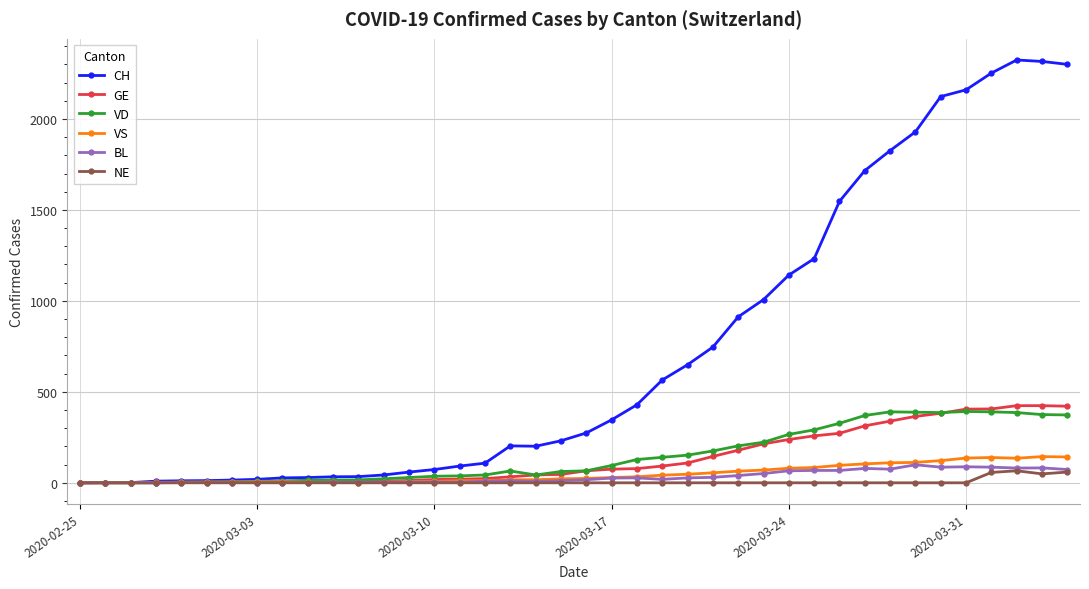

Which series has the largest range (max minus min)?

CH